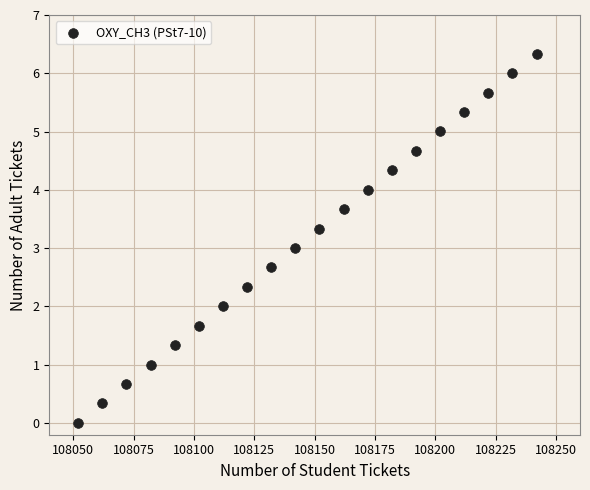

What is the range of X values (max minus min)?

190.0